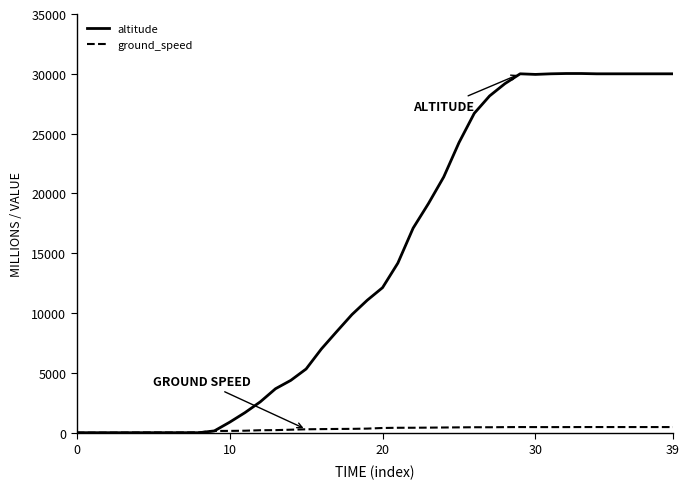

Which series has the largest range (max minus min)?

altitude